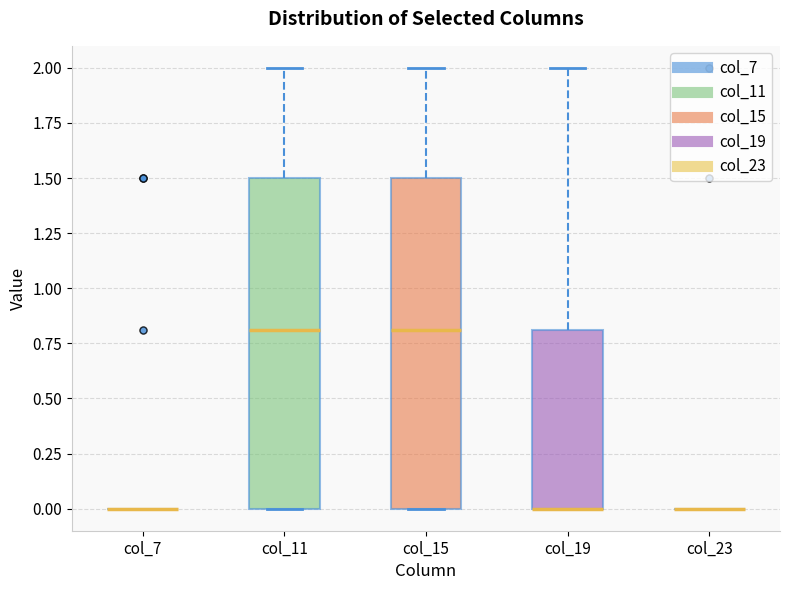

Reading left to right, read every box against the y-axis: the position of its median line, the range the box covers, and the ends of its whiskers. The values are not printed on the chart, so give them approximately, as read against the axis.

col_7: box collapsed to a line at 0.0, whiskers 0.0 to 0.0
col_11: median 0.8, box 0.0 to 1.5, whiskers 0.0 to 2.0
col_15: median 0.8, box 0.0 to 1.5, whiskers 0.0 to 2.0
col_19: median 0.0 (drawn on the box's lower edge), box 0.0 to 0.8, whiskers 0.0 to 2.0
col_23: box collapsed to a line at 0.0, whiskers 0.0 to 0.0